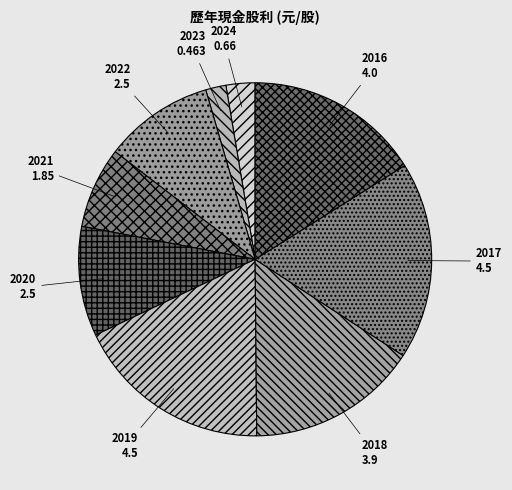

Which category has the smallest portion of the pie?

2023